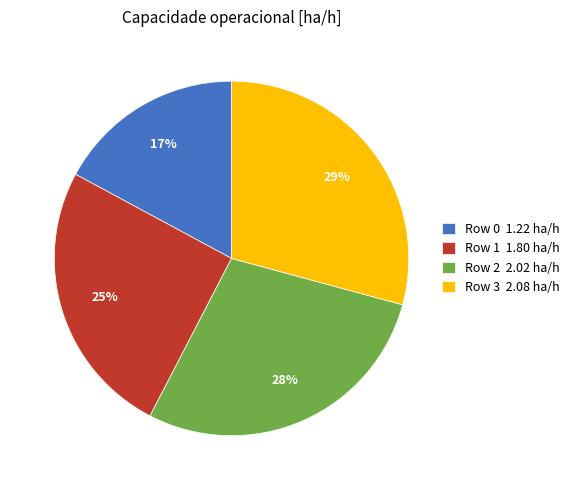

To the nearest percent, what is the difference between the Row 1 and Row 0 slice percentages?

8%